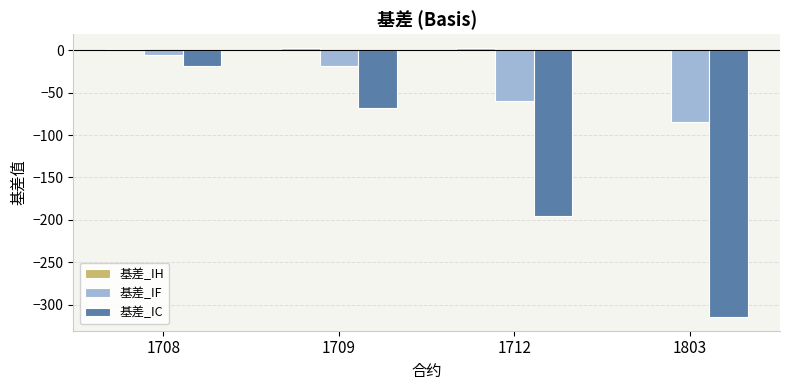

What is the total value across all series at 1803?

-399.6